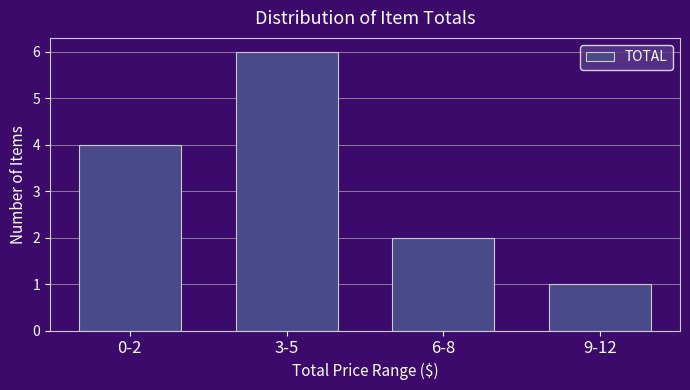

Reading left to right, list all the values displayed in this chart.

4	6	2	1